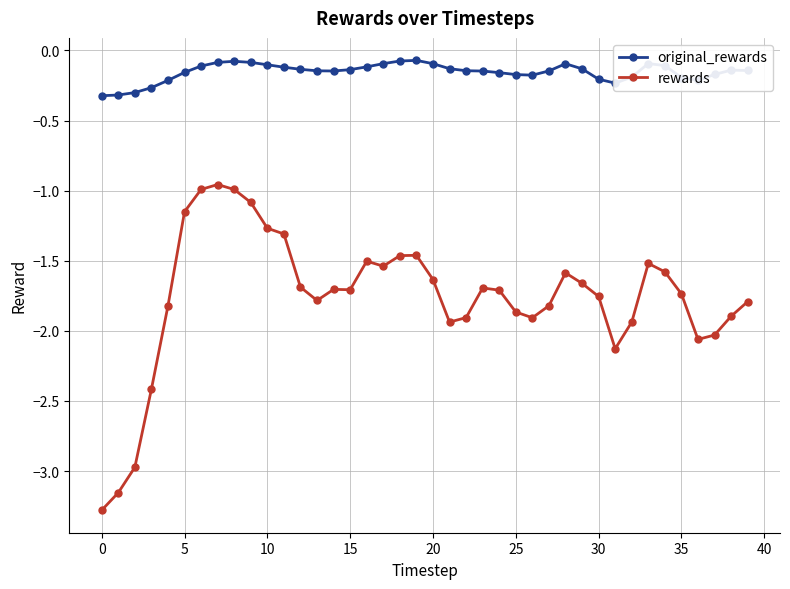

Which series has the largest total across all categories?

original_rewards